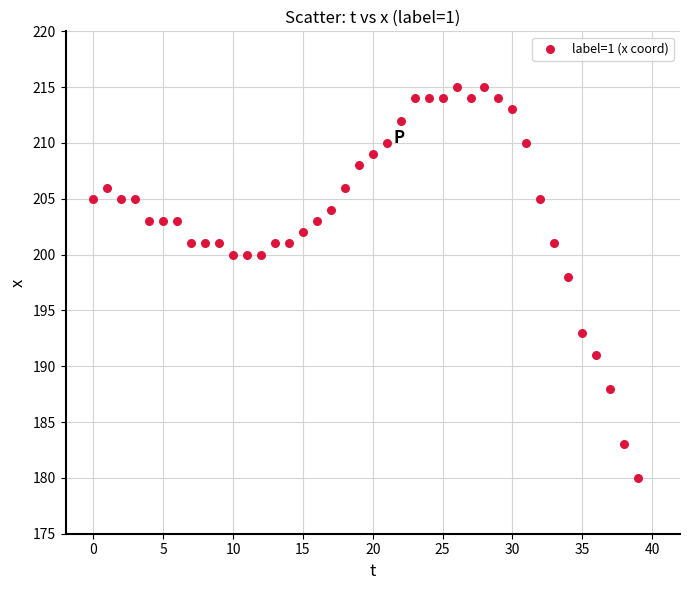

What Y value in the scatter plot is closest to 197?

198